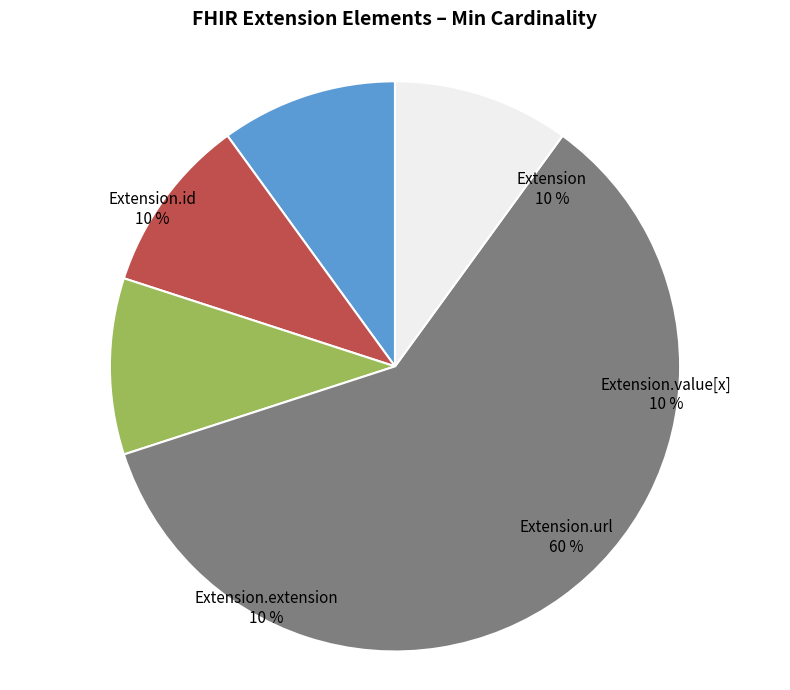

True or false: Extension.url accounts for 99% of the total.

False